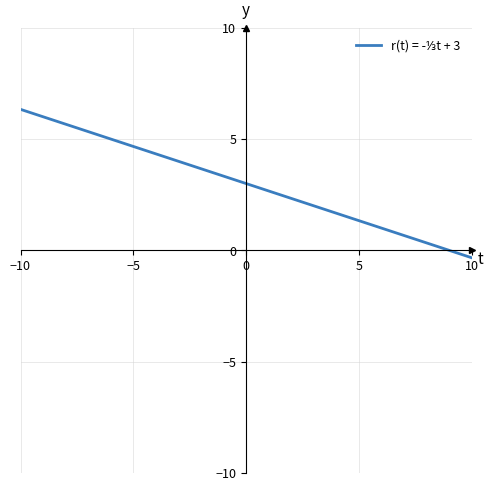

What is the greatest value displayed?

6.3